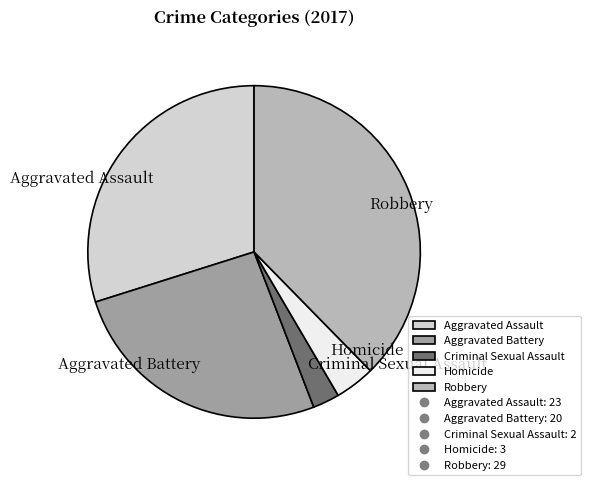

Which category has the smallest portion of the pie?

Criminal Sexual Assault